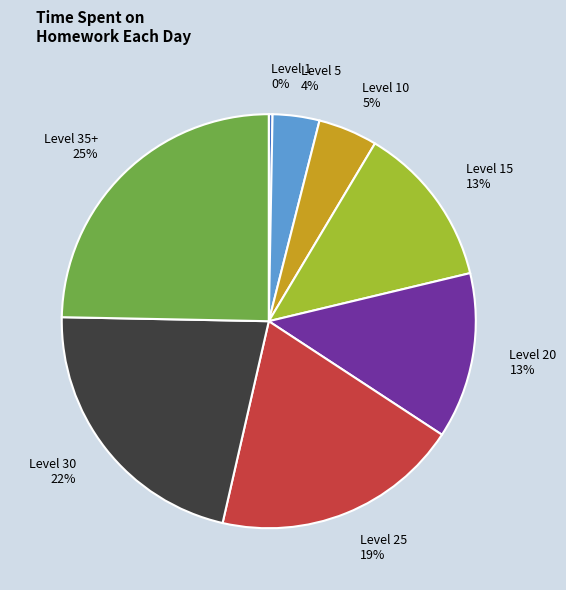

To the nearest percent, what is the average slice percentage?

12%